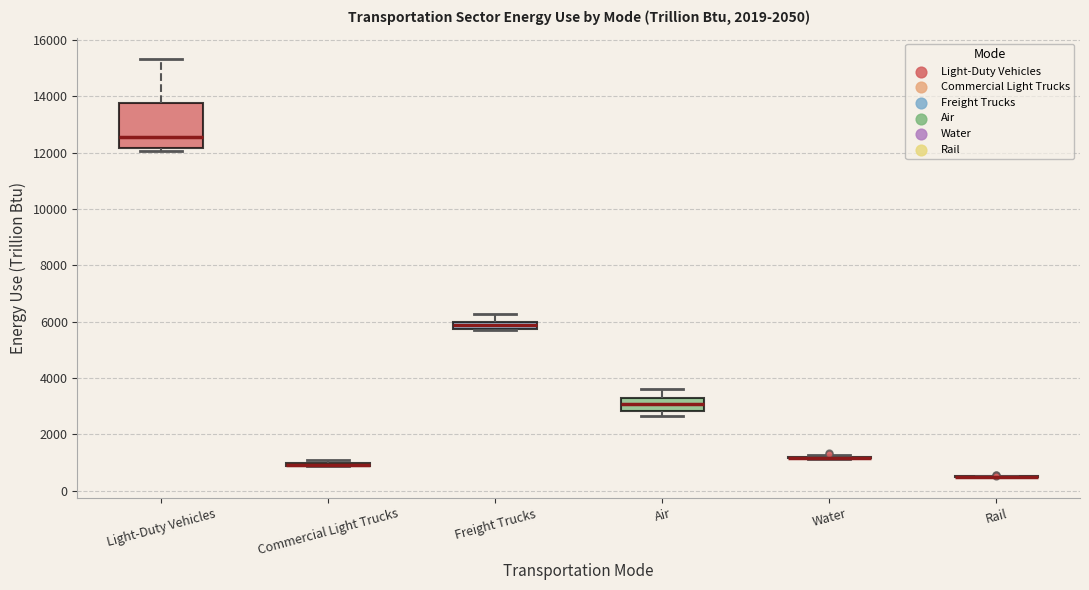

Comparing the boxes themselves (not the whiskers), which one is the tallest?

Light-Duty Vehicles